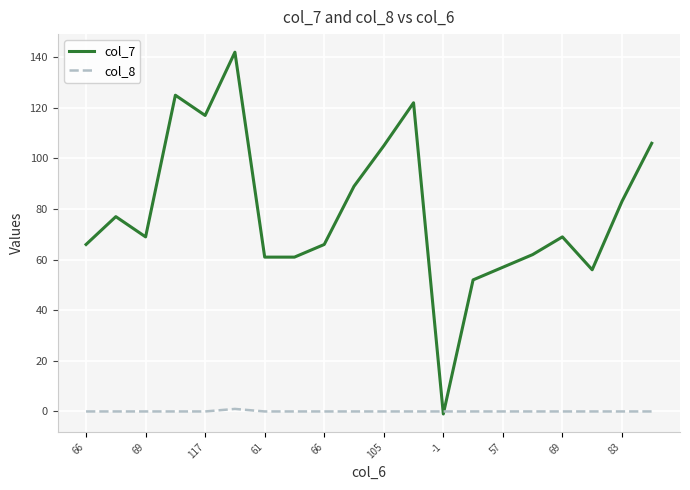

Which series has the largest total across all categories?

col_7